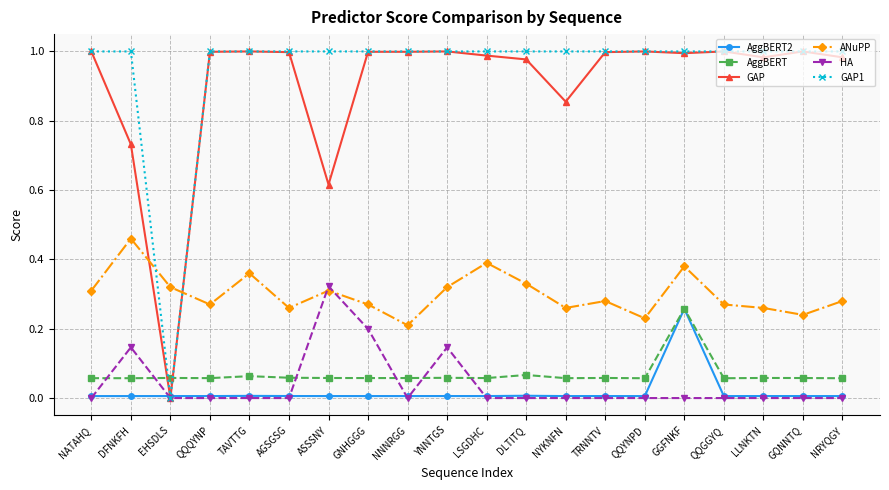

Between which two adjacent categories do GAP1 and ANuPP first intersect?

DFNKFH and EHSDLS